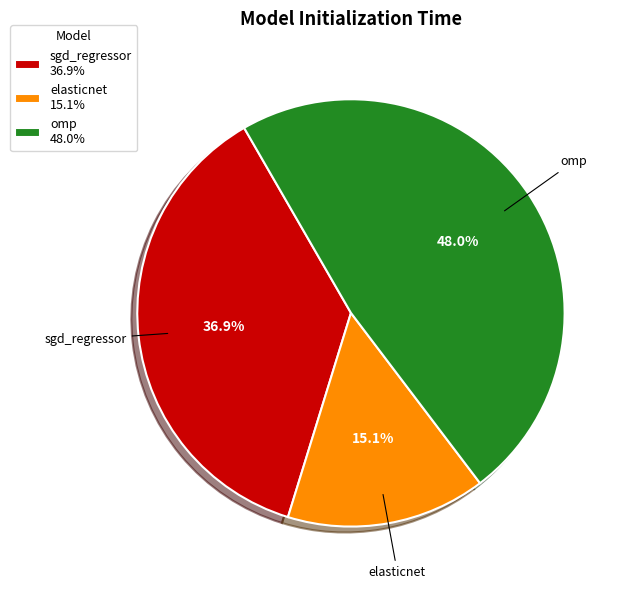

Which has a higher value, omp or elasticnet?

omp